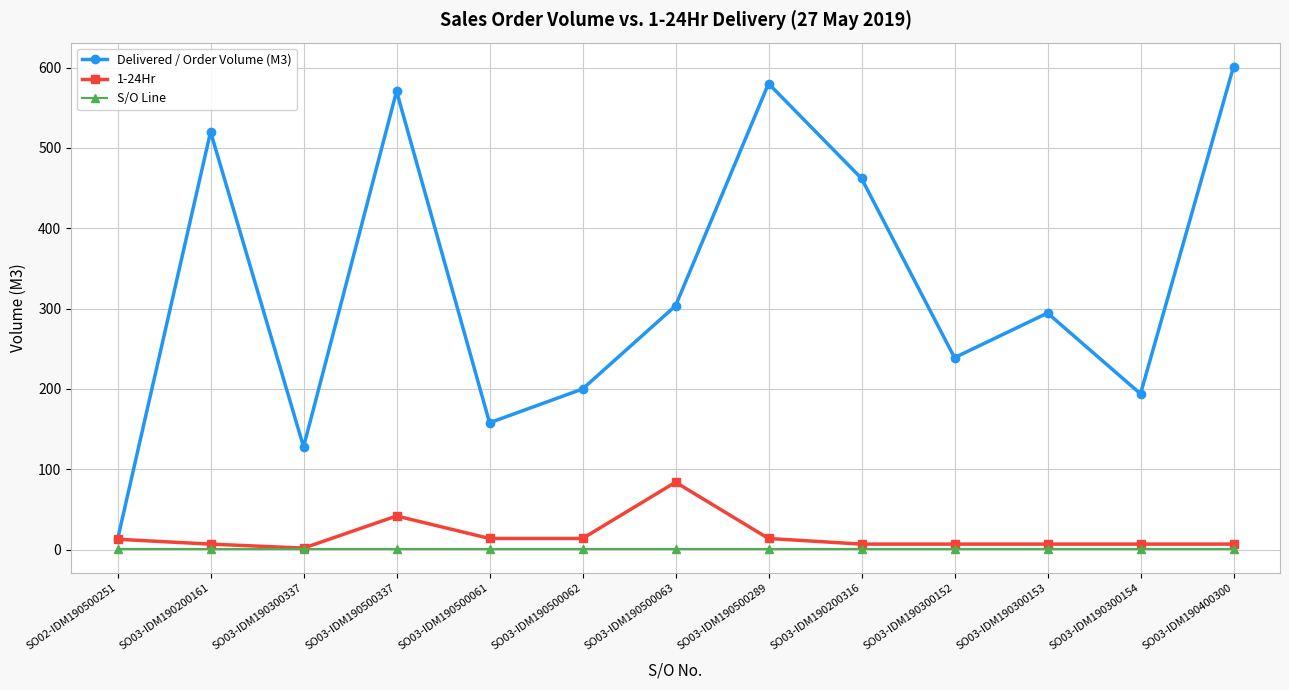

Rank the series by their maximum value, from highest to lowest.

Delivered / Order Volume (M3), 1-24Hr, S/O Line